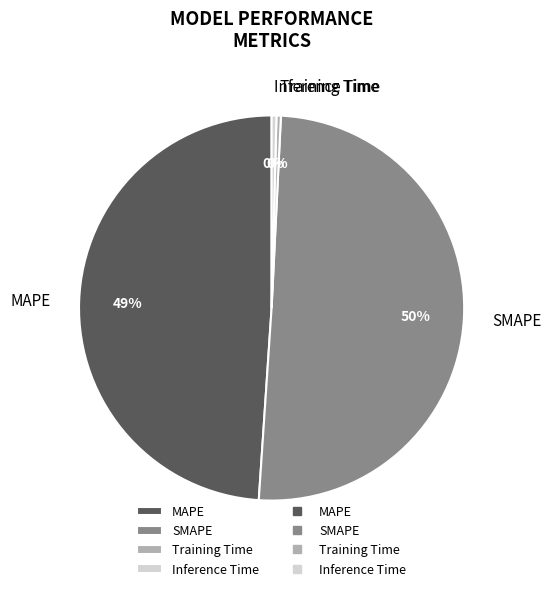

Does Inference Time represent more than half of the total?

No